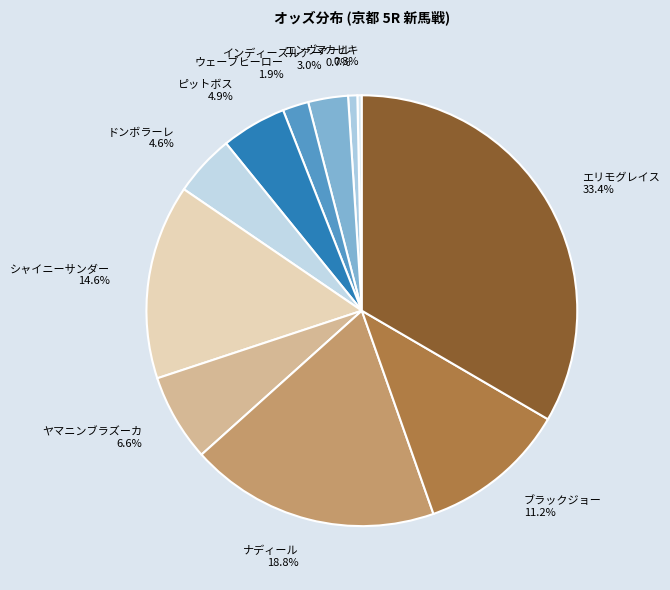

To the nearest percent, what is the combined percentage of シャイニーサンダー and マカヒキ?

15%